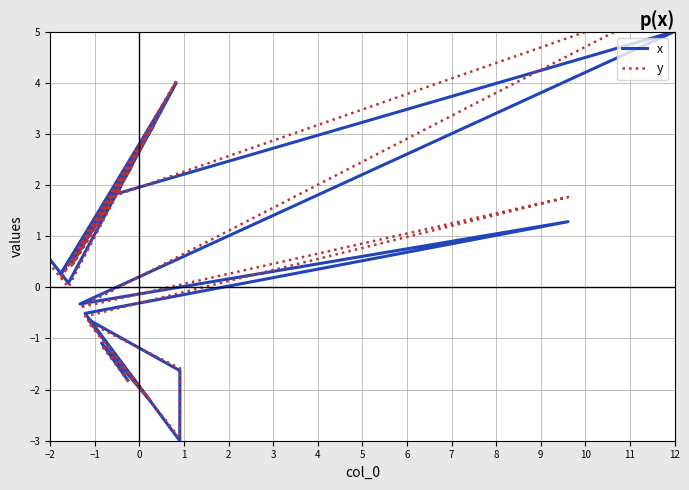

Rank the series by their average value, from lowest to highest.

x, y